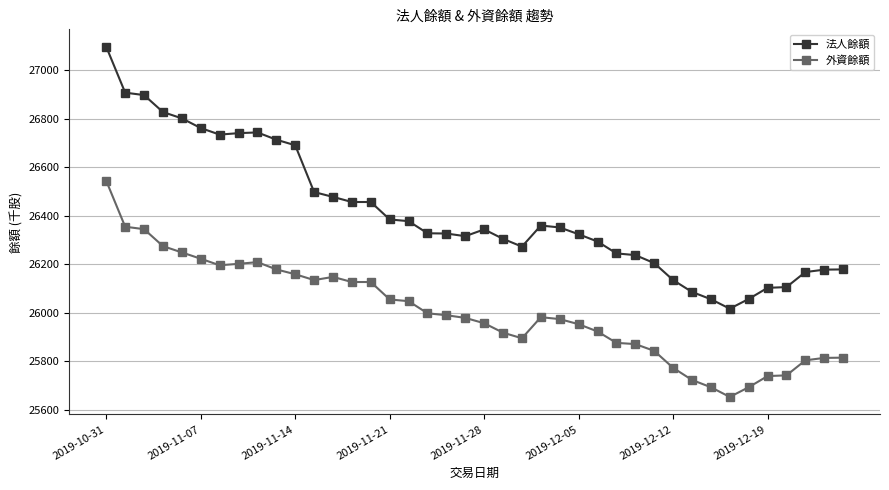

Which series has the widest spread of values?

法人餘額